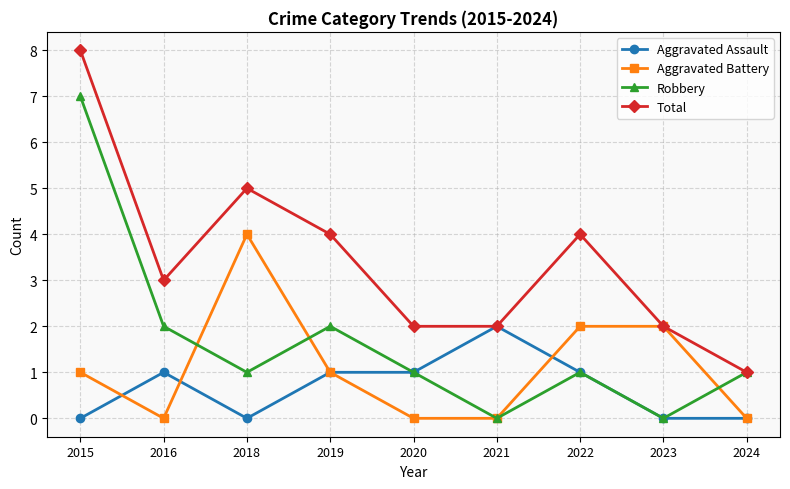

What is the sum of all Robbery values?

15